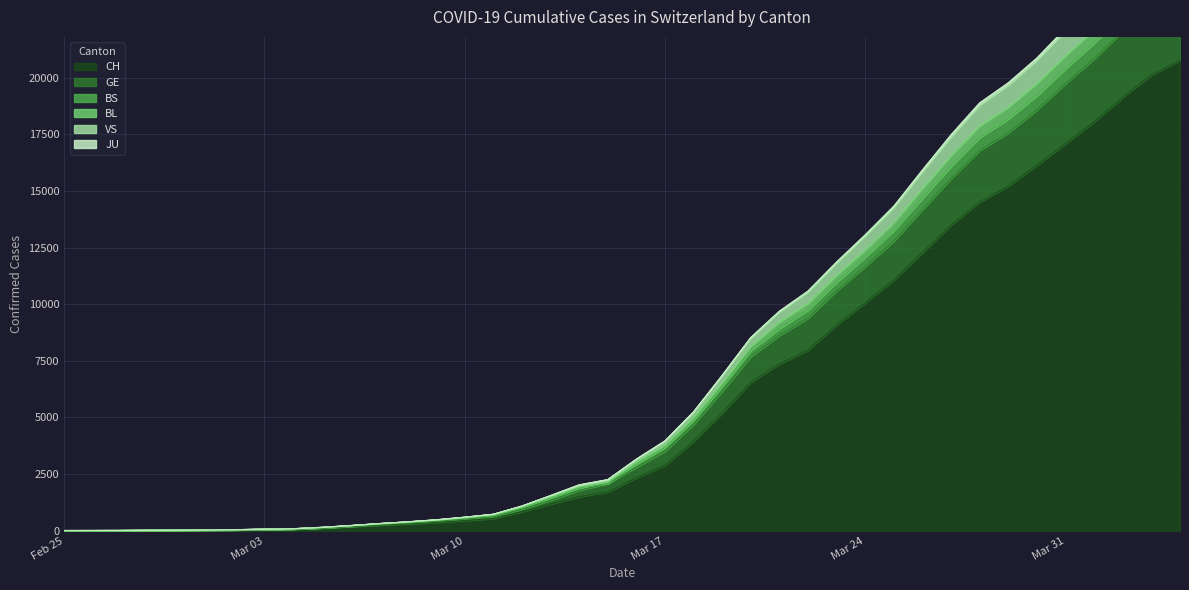

Is it true that CH equals 15228 at 2020-03-29?

True